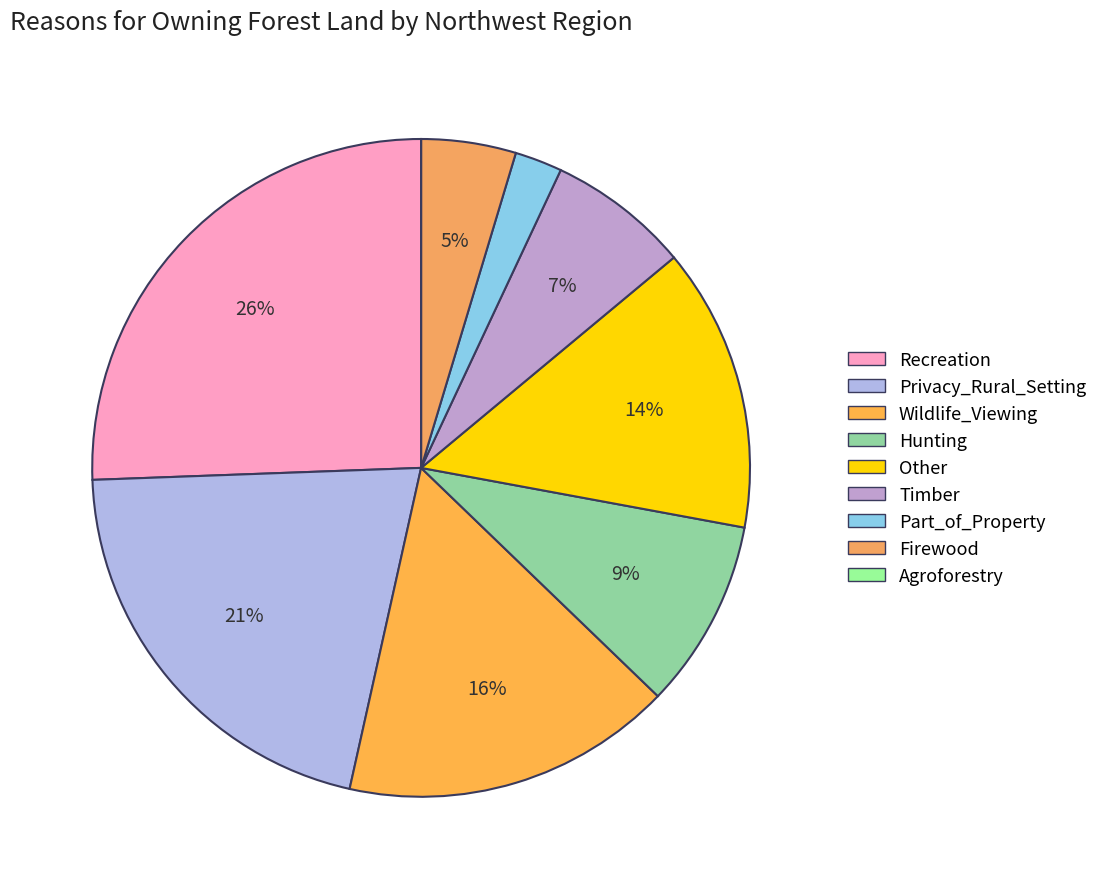

To the nearest percent, what is the combined percentage of Hunting and Other?

23%